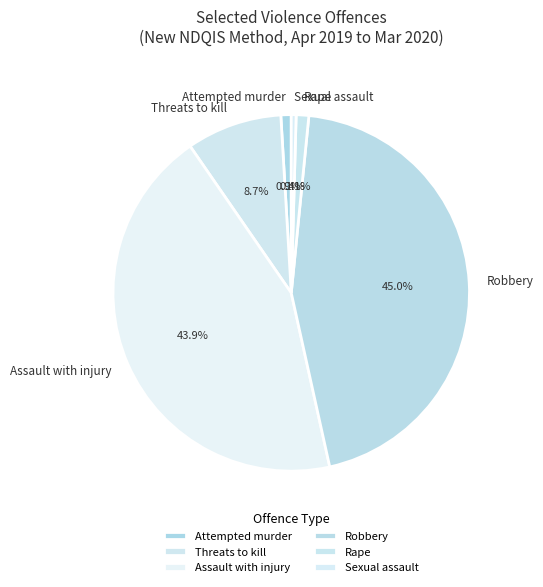

How many slices are in this pie chart?

6